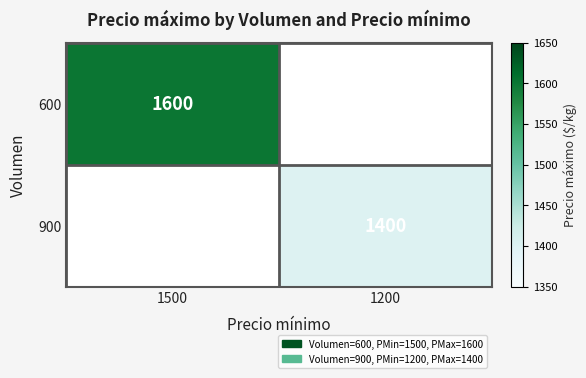

The 600 series shows 944.8 at 1500. True or false?

False